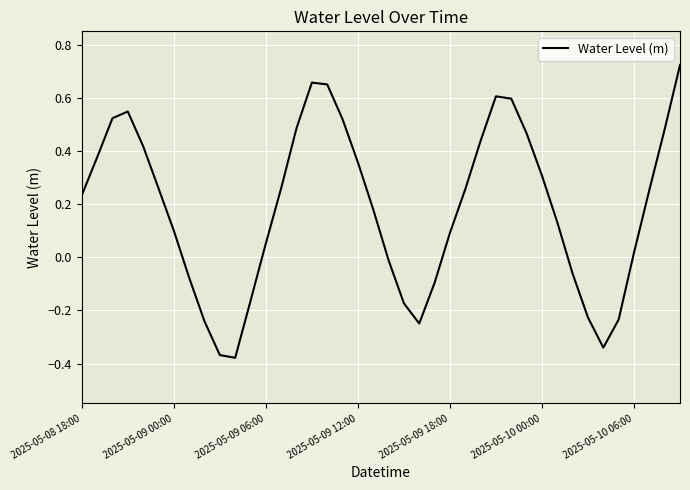

What is the difference between the maximum and minimum values?

1.1